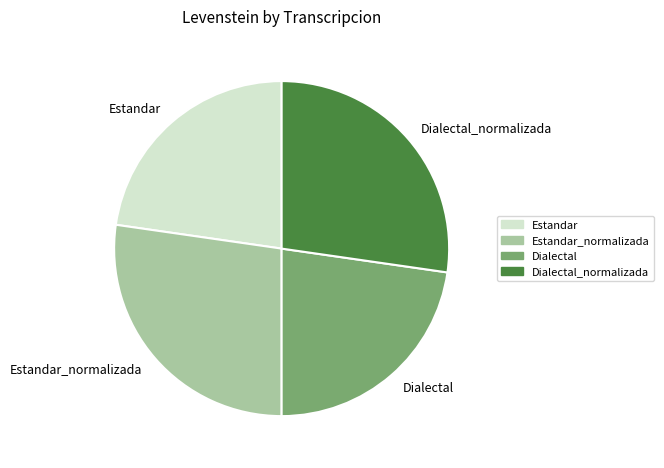

True or false: Estandar accounts for 23% of the total.

True